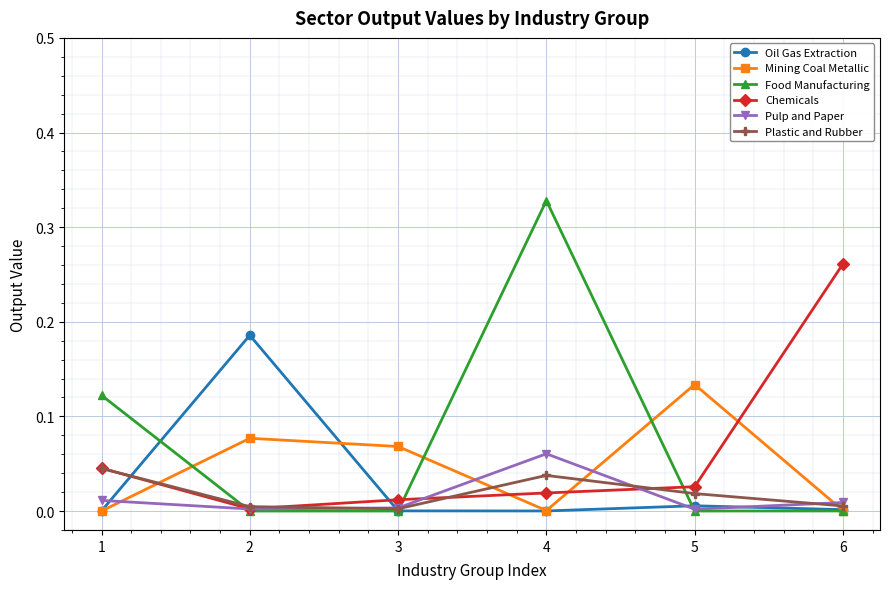

At which category is the sum across all series the highest?

4